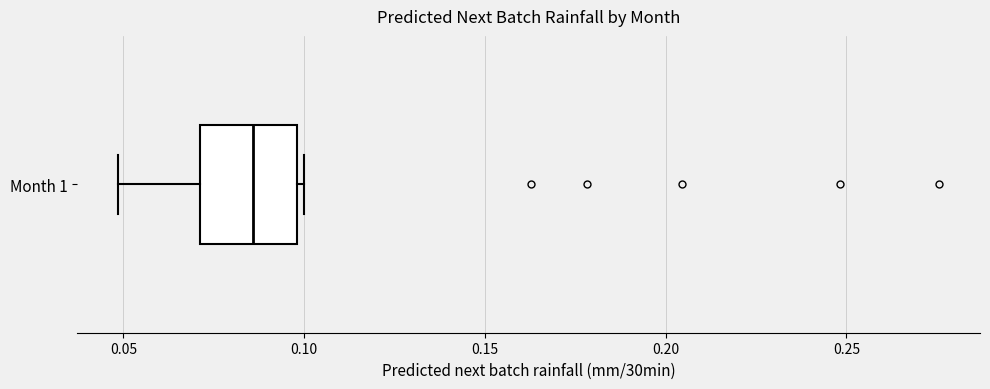

Transcribe this box plot: give where the median line is, the range the box spans, and where the two whiskers end, as read against the x-axis. The values are not printed on the chart, so give them approximately, as read against the axis.

median 0.085, box 0.070 to 0.100, whiskers 0.050 to 0.100 (just right of the box's right edge)